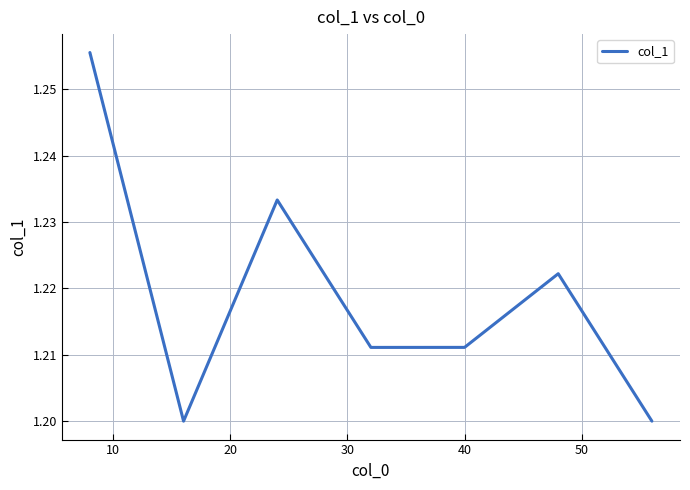

Count the number of data series in this chart.

1